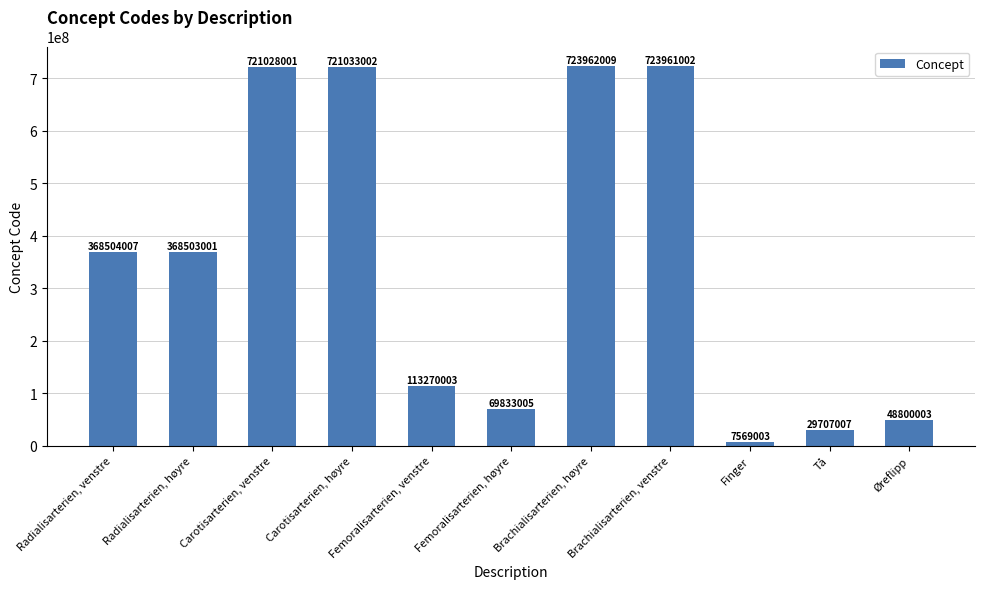

Count the number of data series in this chart.

1